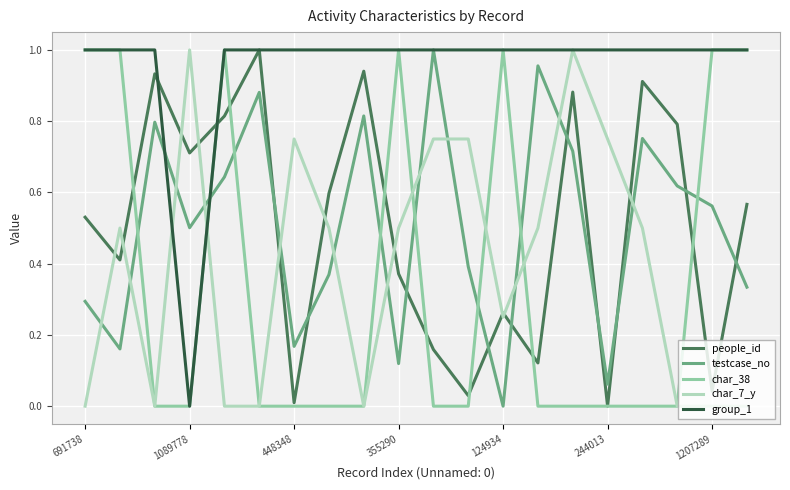

What are all the series names shown in the legend?

people_id, testcase_no, char_38, char_7_y, group_1